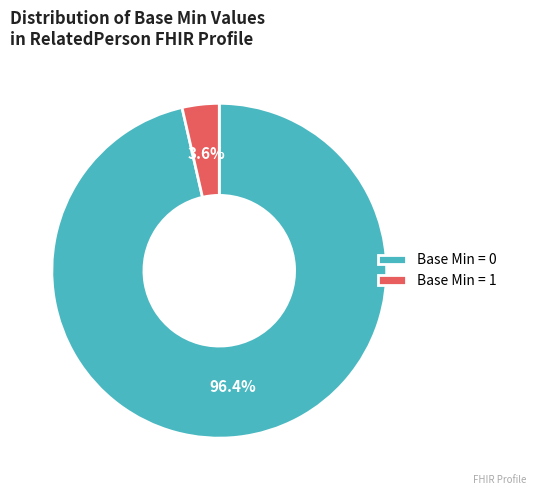

Rank the categories by value from lowest to highest.

Base Min = 1, Base Min = 0